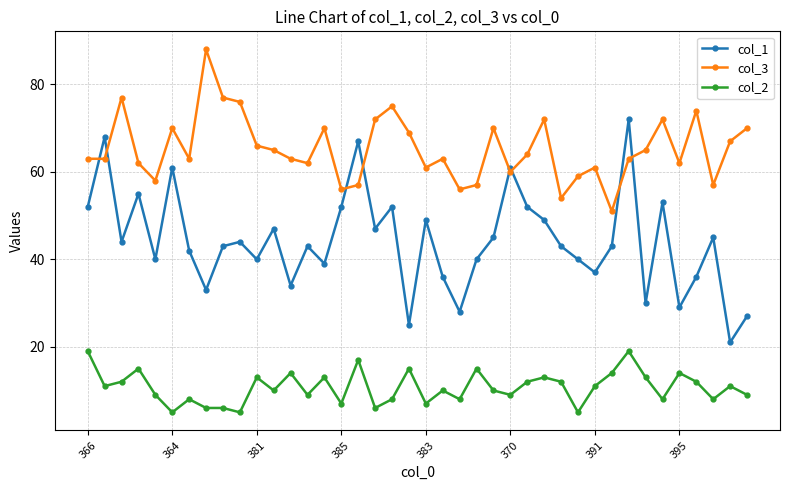

Which series has the largest total across all categories?

col_3